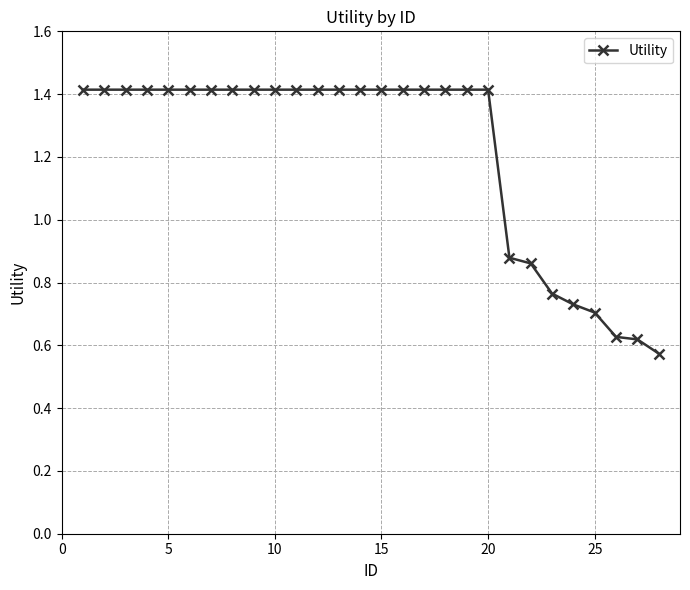

How many values are between 0 and 1?

8